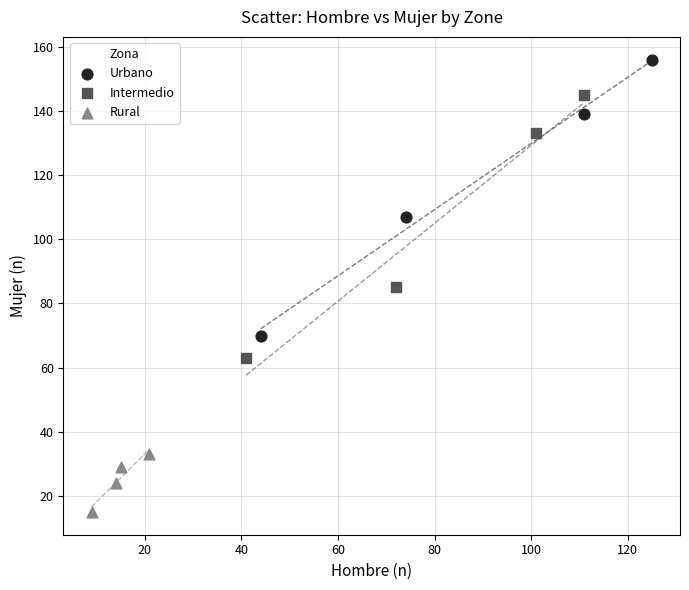

Which series has the widest spread of Y values?

Urbano